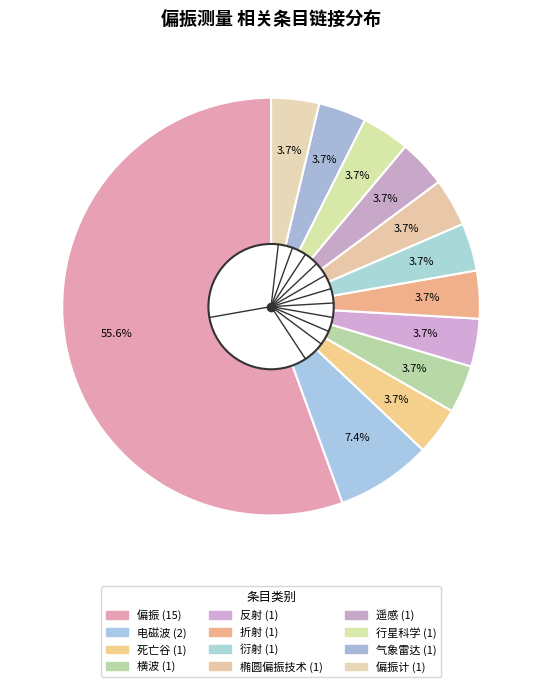

Count the number of slices in the pie.

12